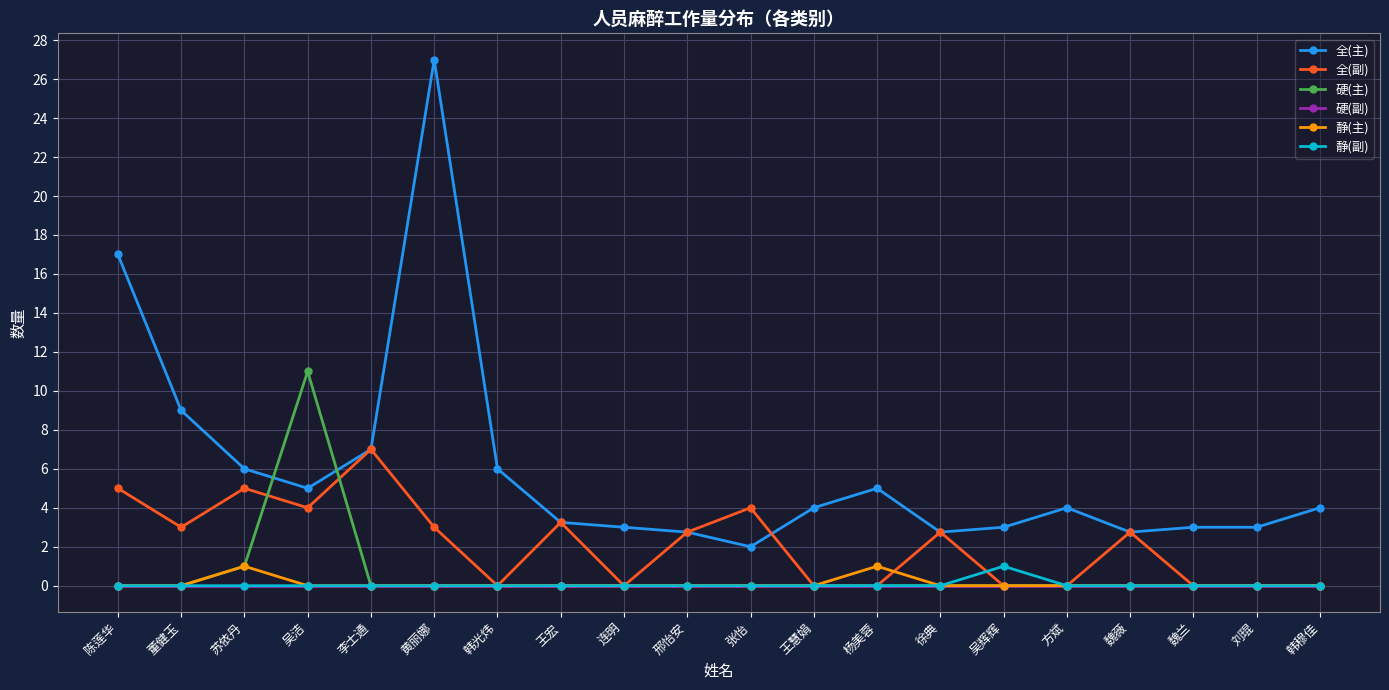

What is the maximum value shown in the chart?

27.0